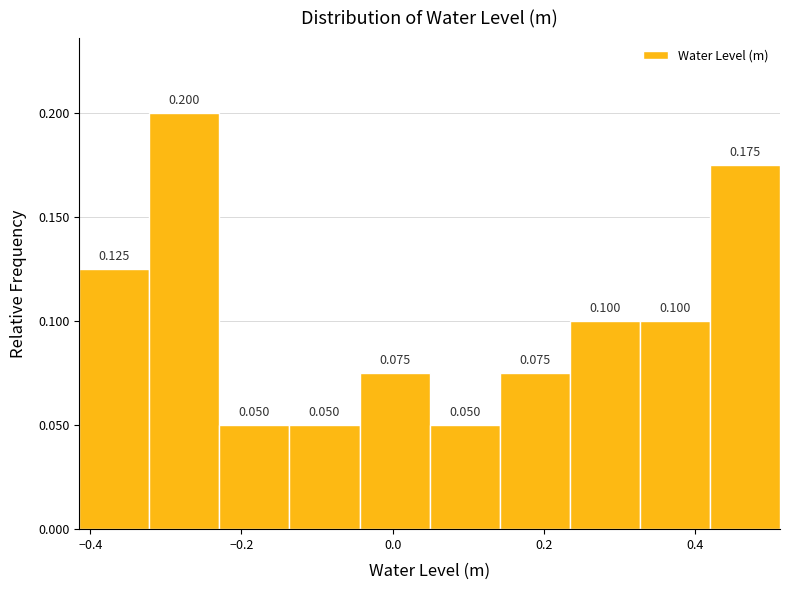

Over which range of the x-axis is the bar tallest?

-0.32 to -0.22